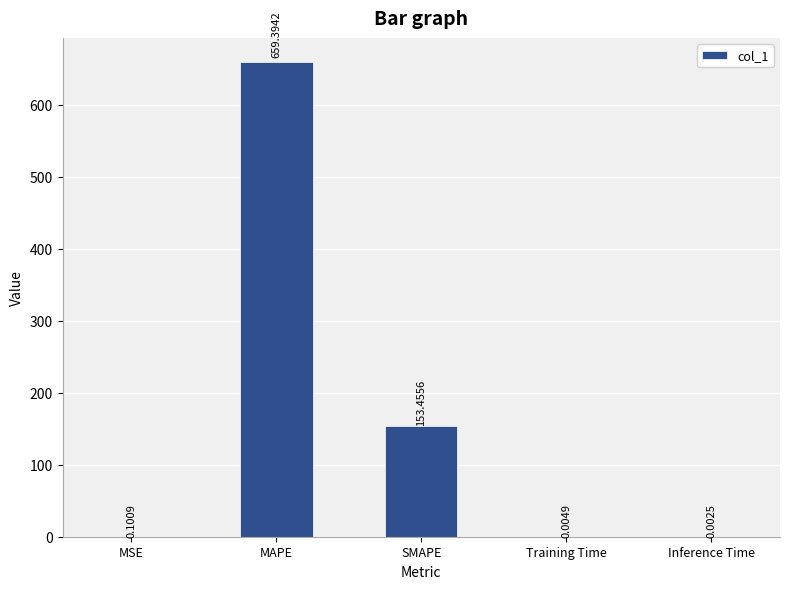

At which category does the chart reach its peak across all series?

MAPE